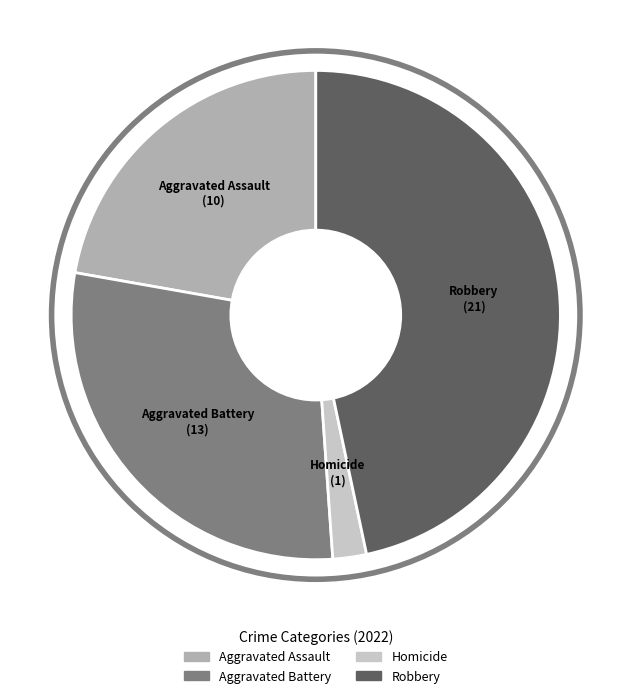

Is there any slice that represents more than half of the pie?

No